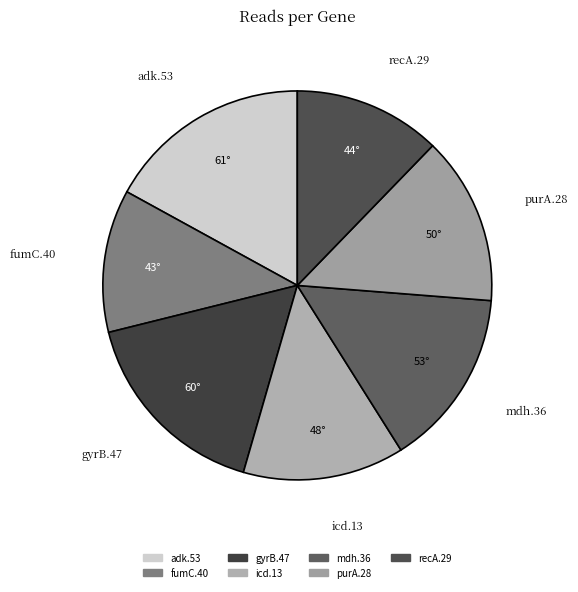

Does icd.13 account for over 50% of the chart?

No